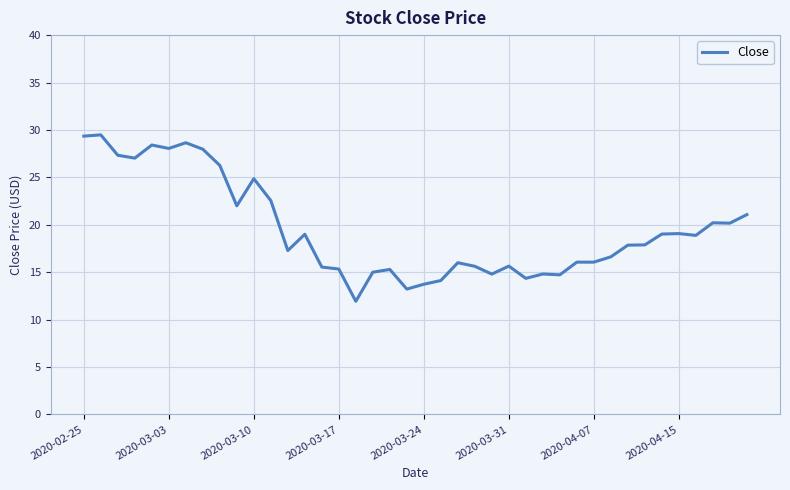

What is the greatest value displayed?

29.5